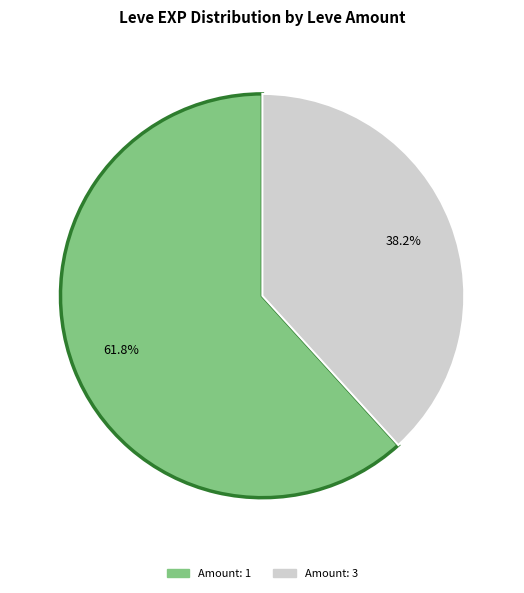

Is there any slice that represents more than half of the pie?

Yes